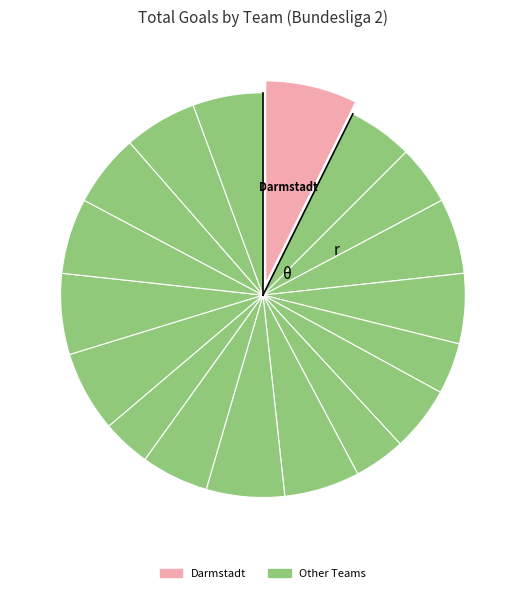

Does any single category account for the majority?

No